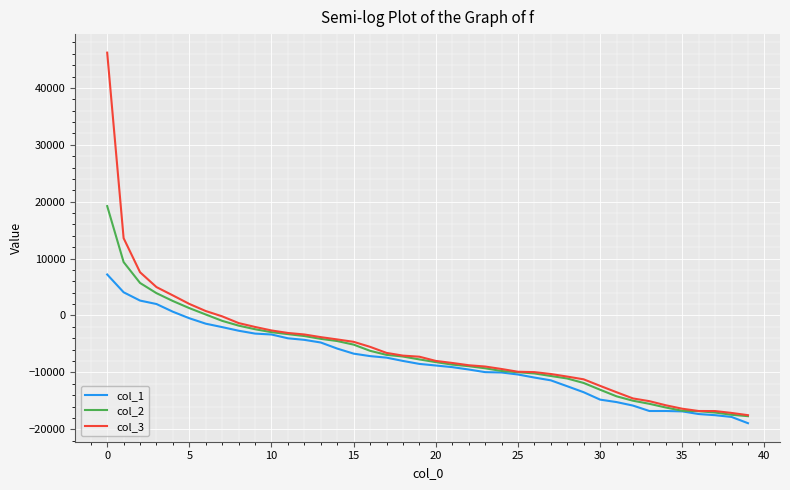

List the series in order of their peak value, highest first.

col_3, col_2, col_1